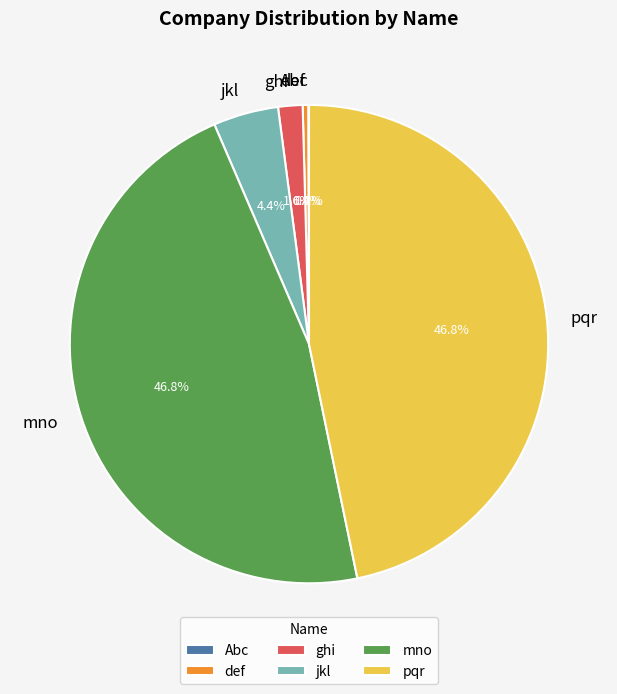

Which has a higher value, mno or ghi?

mno